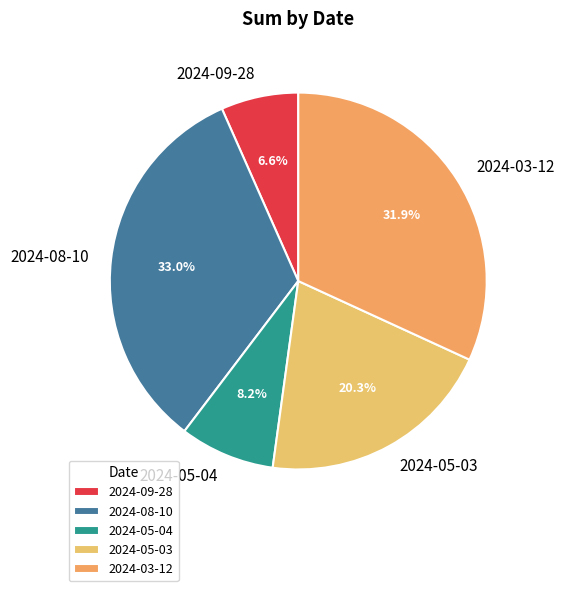

True or false: 2024-08-10 accounts for 33% of the total.

True